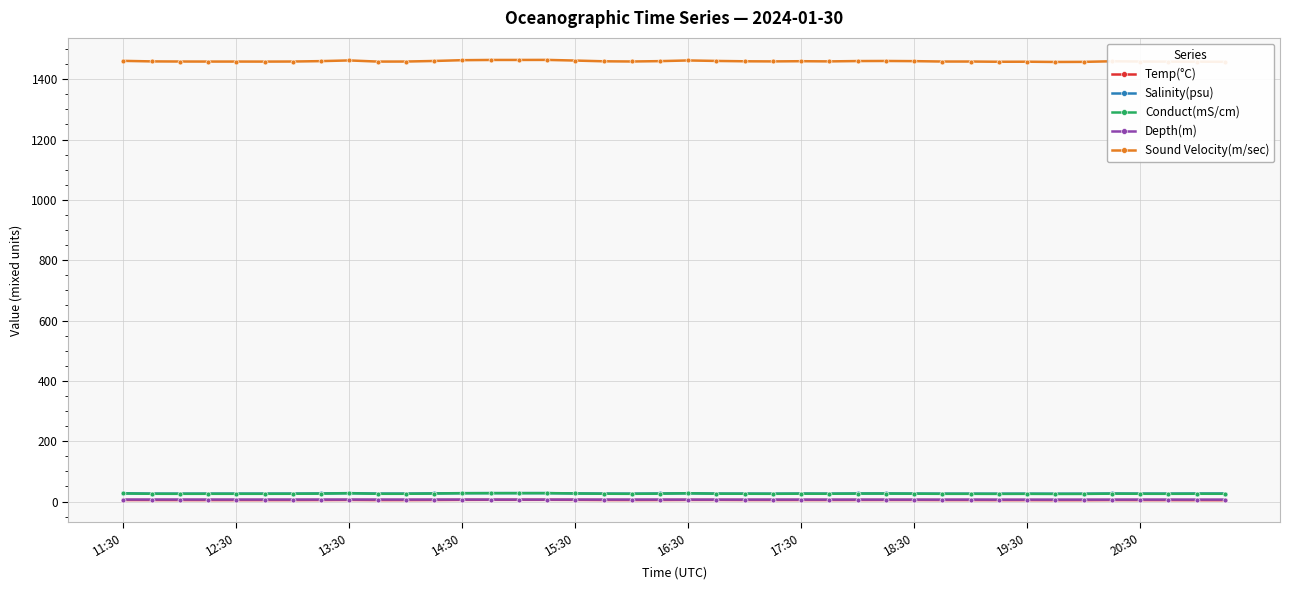

Does the chart have visible grid lines?

Yes